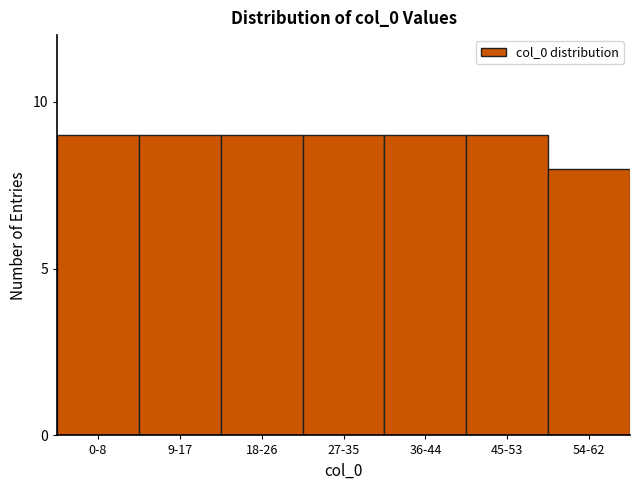

Reading left to right, transcribe all the data shown in this chart.

9	9	9	9	9	9	8